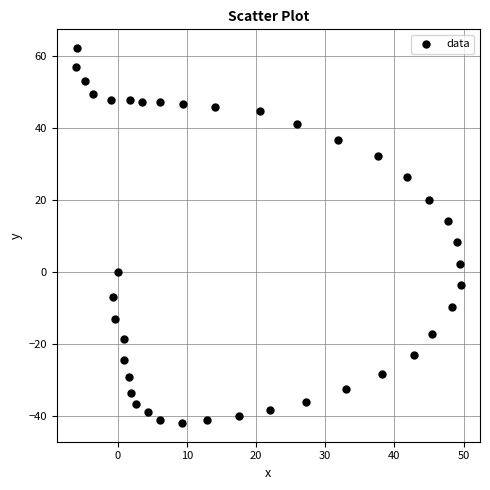

What is the range of X values (max minus min)?

55.6